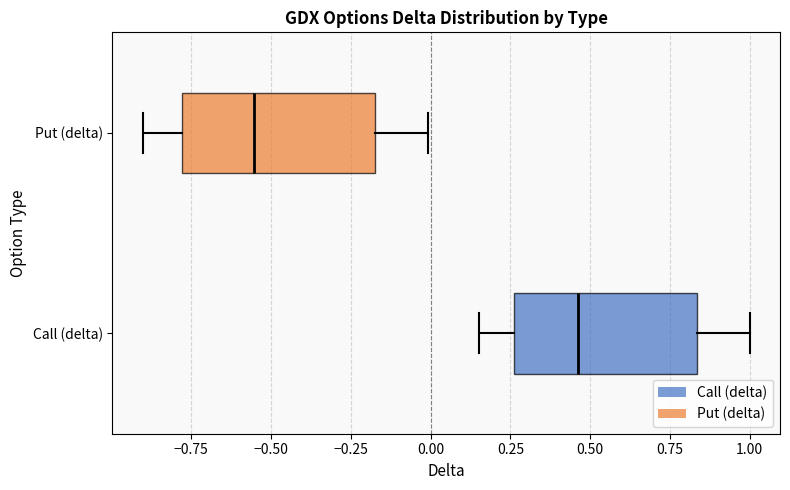

Reading bottom to top, transcribe this box plot: for each box, give where its median line is, the range the box spans, and where its two whiskers end, as read against the x-axis. The values are not printed on the chart, so give them approximately, as read against the axis.

Call (delta): median 0.45, box 0.25 to 0.85, whiskers 0.15 to 1.00
Put (delta): median -0.55, box -0.80 to -0.15, whiskers -0.90 to 0.00